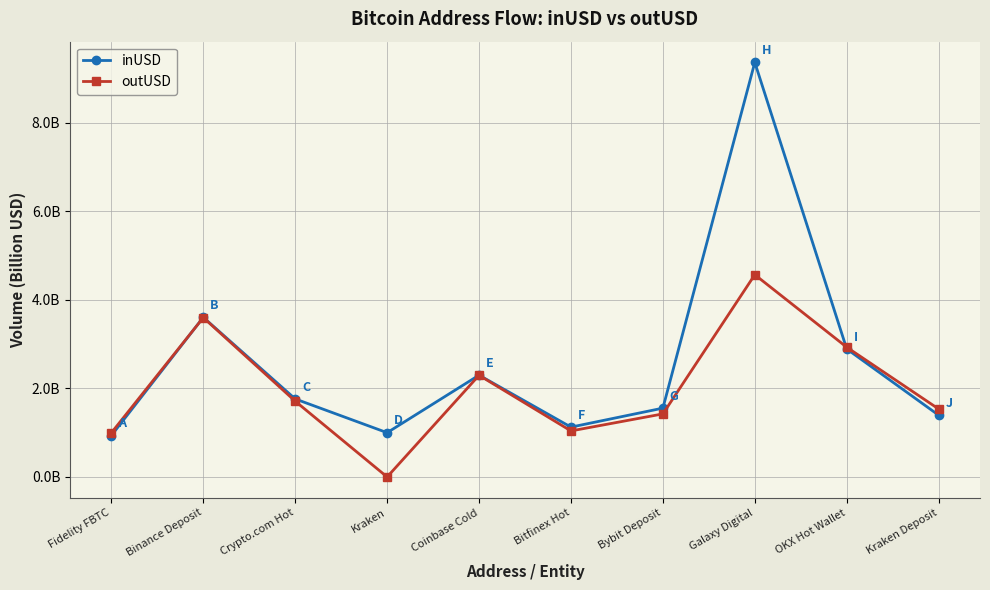

Which has a higher value, Binance Deposit or Bitfinex Hot?

Binance Deposit